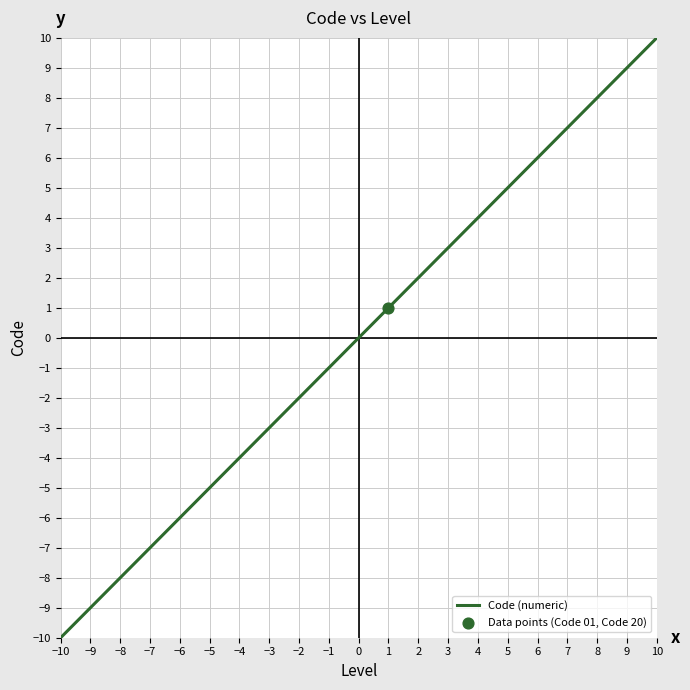

What is the ratio of the value at 16 to the value at 4?

4.0